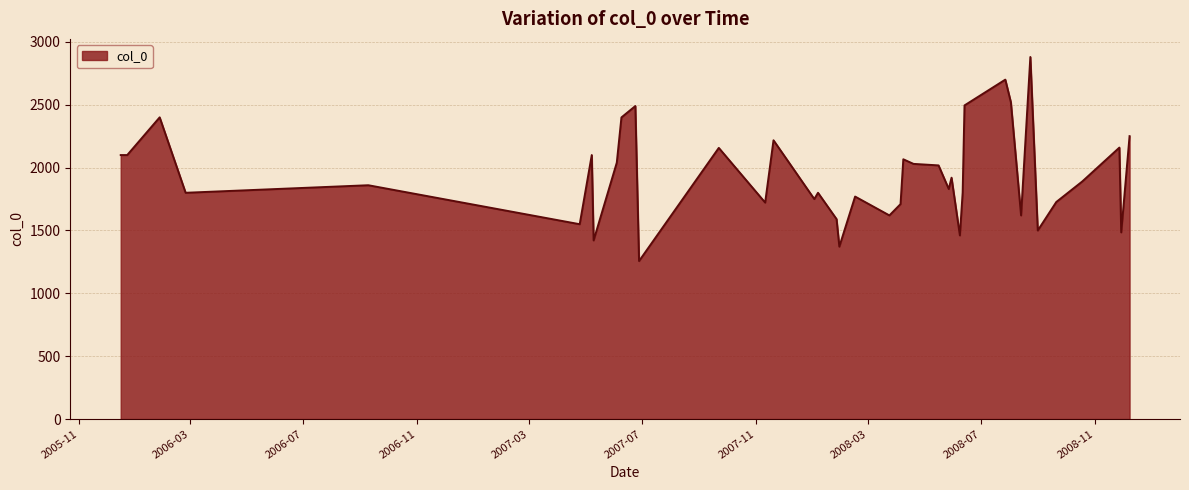

What is the greatest value displayed?

2880.0